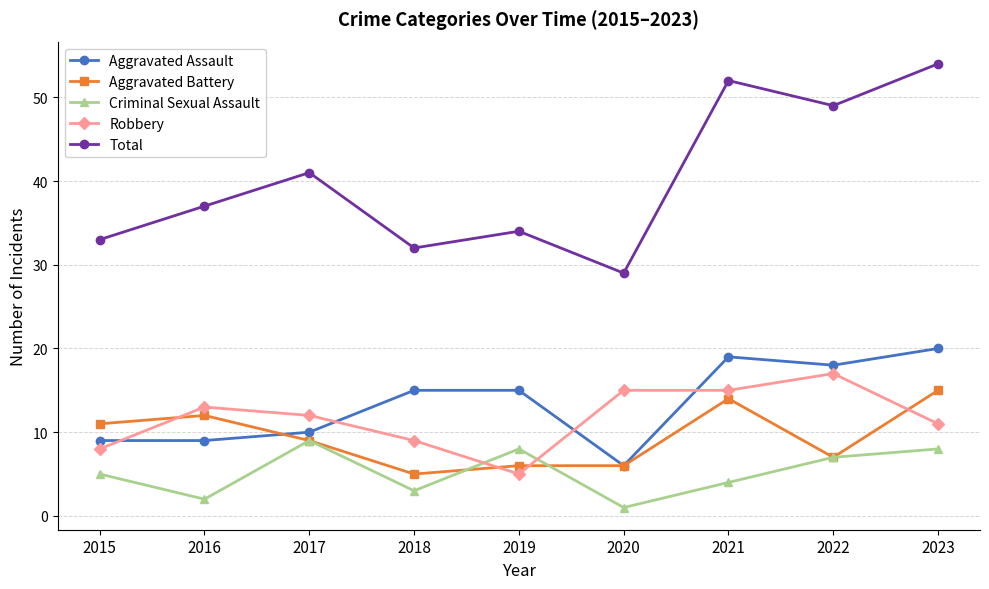

What are all the series names shown in the legend?

Aggravated Assault, Aggravated Battery, Criminal Sexual Assault, Robbery, Total